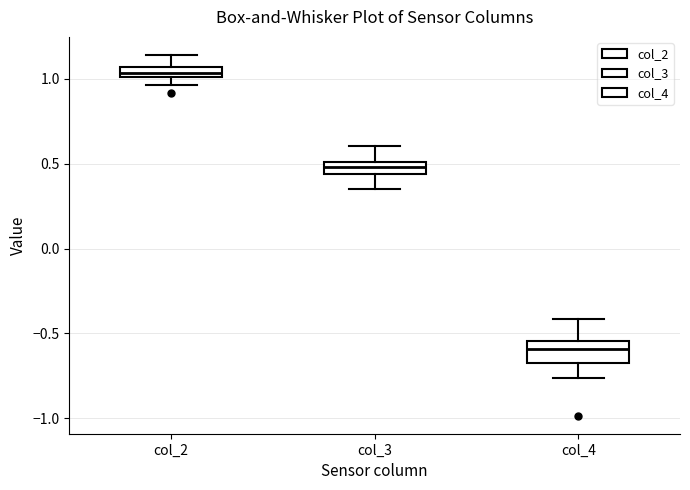

Where is the lower edge of the box for col_3 on the y-axis? The values are not printed on the chart, so give them approximately, as read against the axis.

0.45